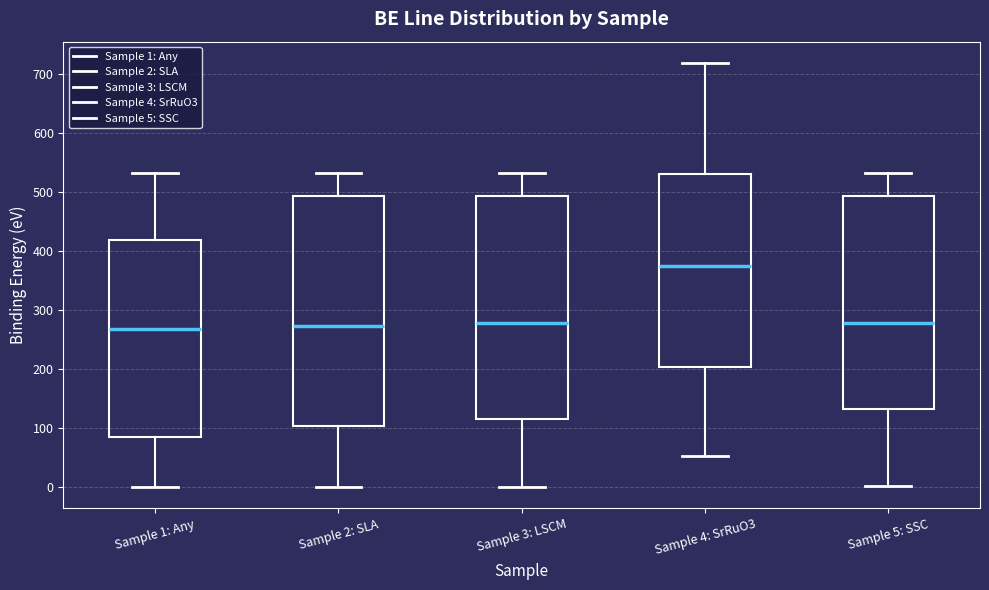

Which box's median line is the highest?

Sample 4: SrRuO3